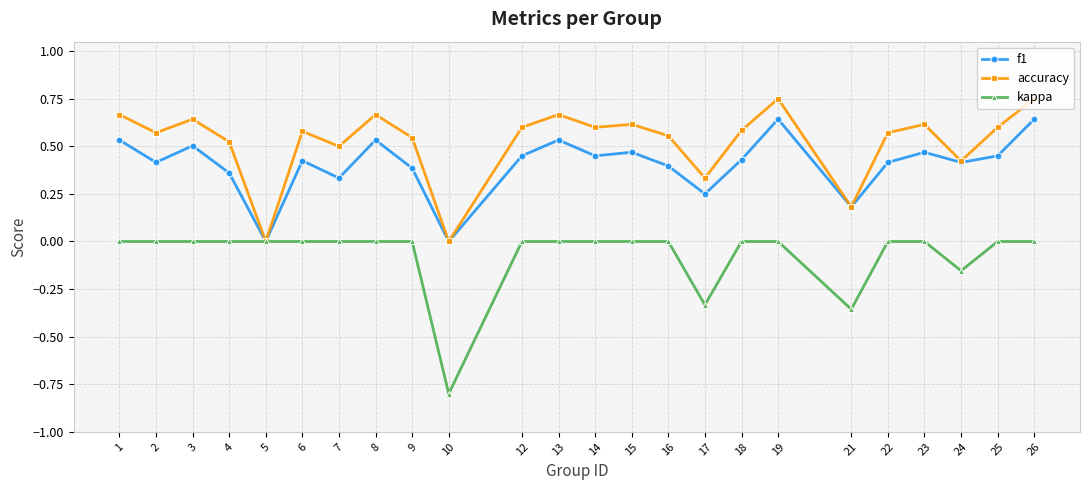

Which series has the largest total across all categories?

accuracy